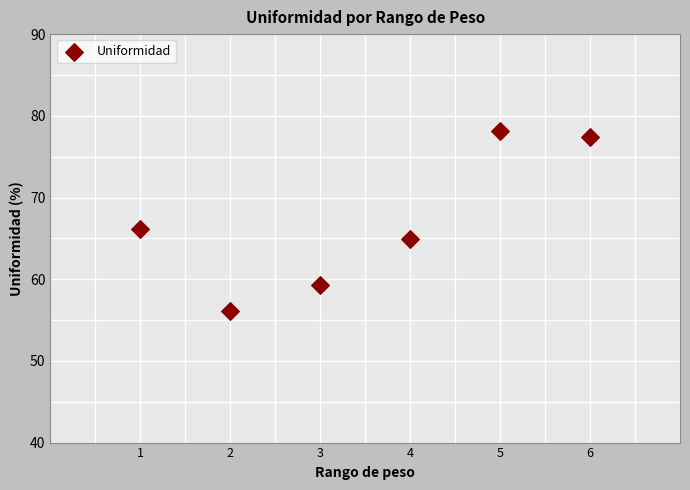

What Y value in the scatter plot is closest to 67?

66.1